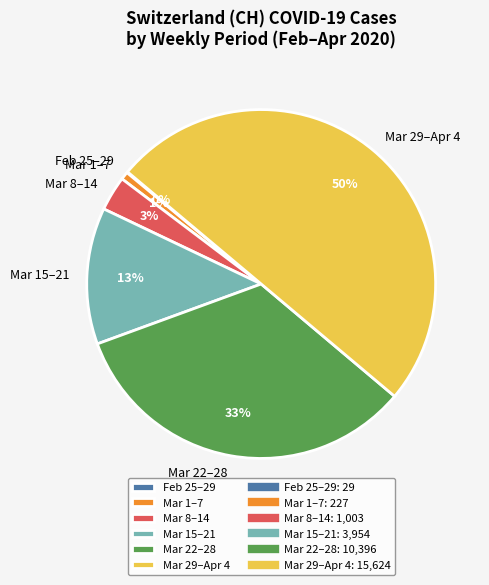

Do Mar 8–14 and Mar 22–28 together represent more than half of the pie?

No